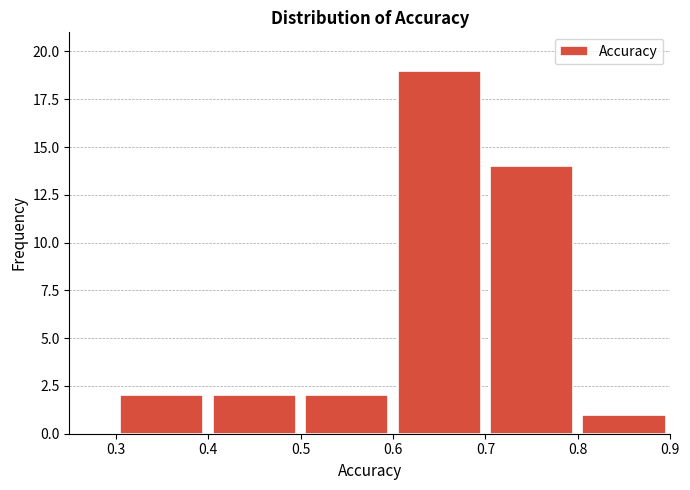

Reading left to right, transcribe this chart: for each bar, give the range it covers on the x-axis and its height. The values are not printed on the chart, so give them approximately, as read against the axis.

0.3 to 0.4: 2
0.4 to 0.5: 2
0.5 to 0.6: 2
0.6 to 0.7: 19
0.7 to 0.8: 14
0.8 to 0.9: 1